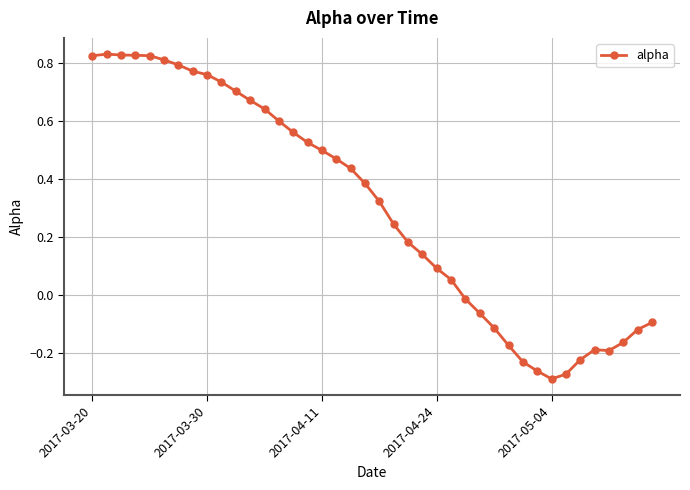

True or false: there are more than 1 points higher than both neighbors.

True